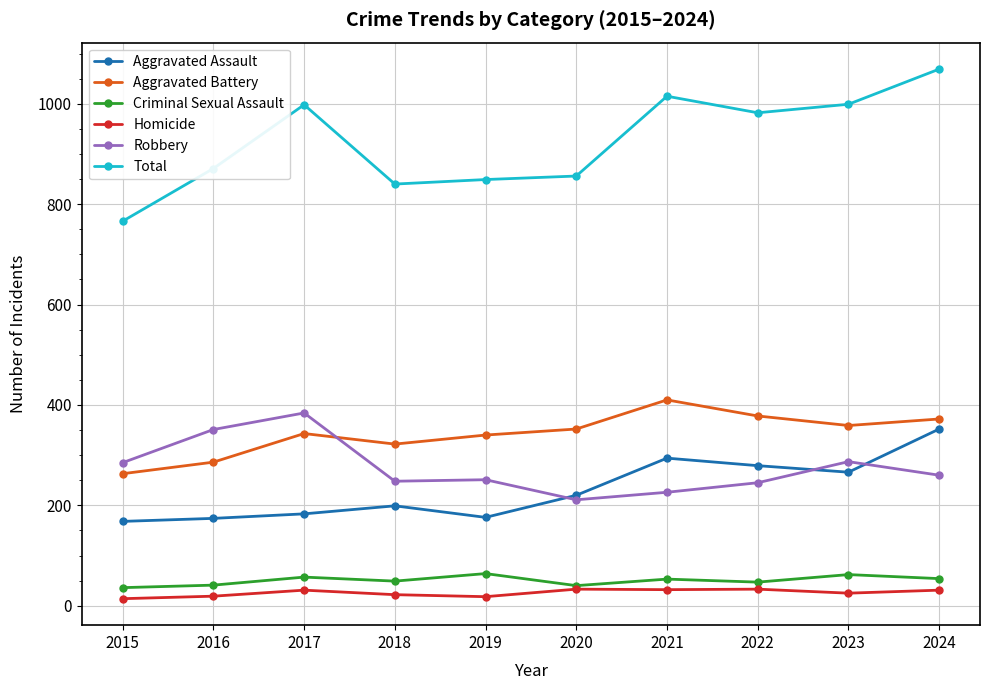

What is the minimum value shown in the chart?

14